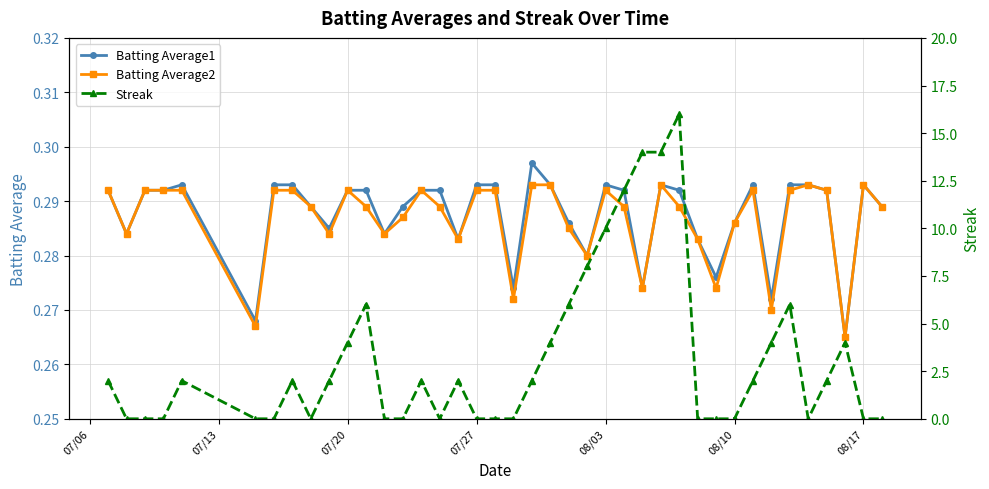

Count the Batting Average2 values in the range 0 to 1.

40